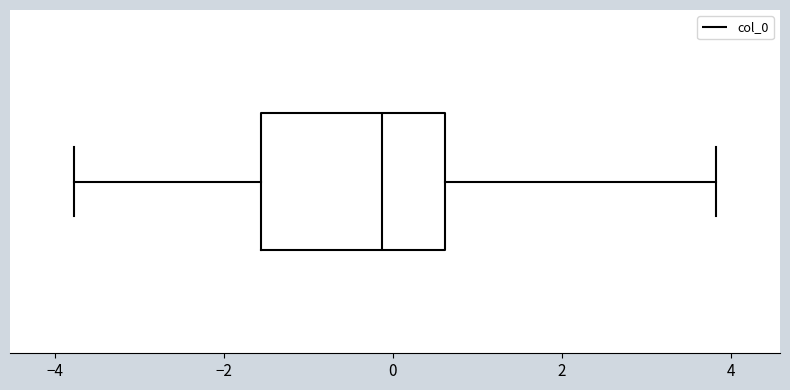

Transcribe this box plot: give where the median line is, the range the box spans, and where the two whiskers end, as read against the x-axis. The values are not printed on the chart, so give them approximately, as read against the axis.

median -0.2, box -1.6 to 0.6, whiskers -3.8 to 3.8